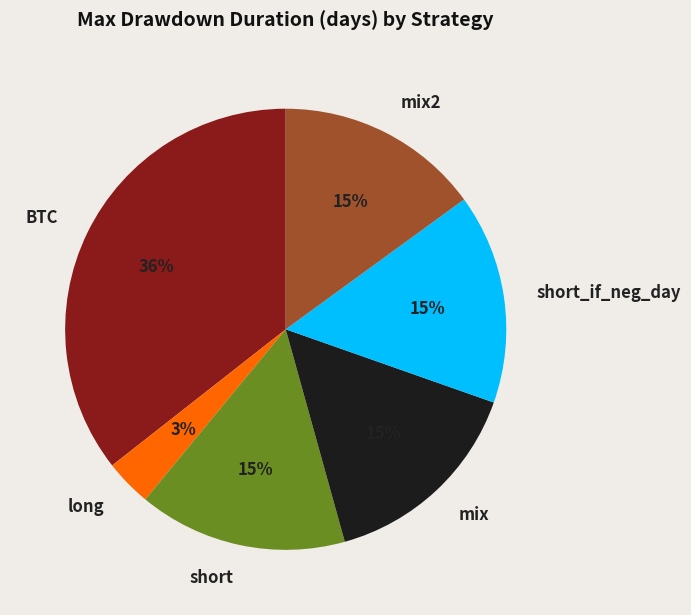

Which category has the smallest portion of the pie?

long